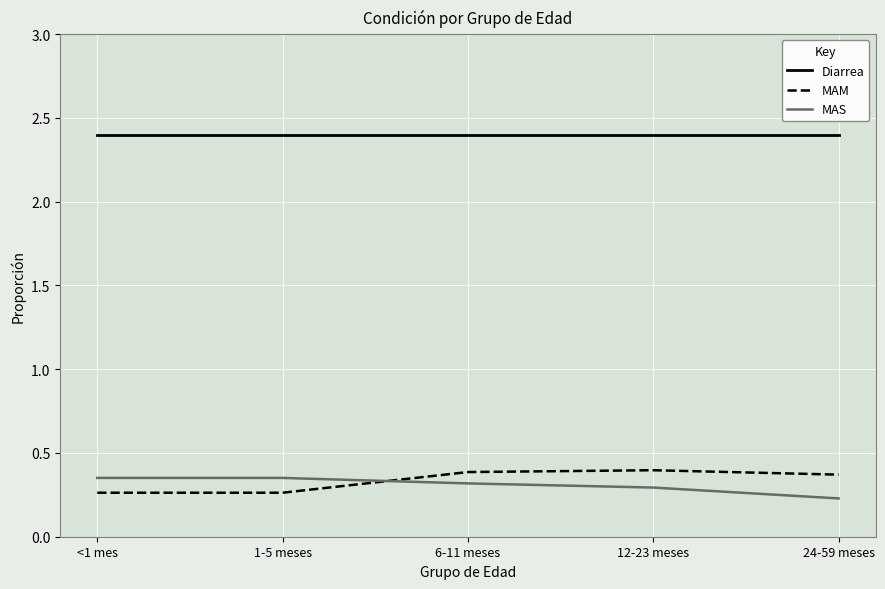

At 24-59 meses, list the series in order from smallest to largest.

MAS, MAM, Diarrea